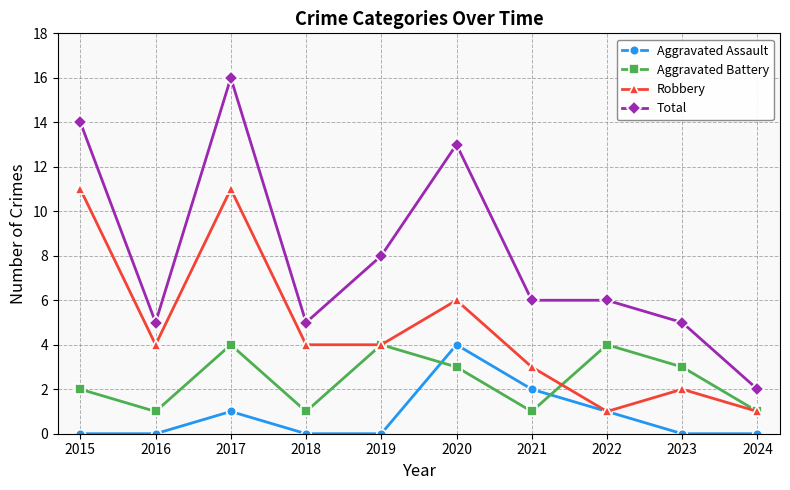

At 2017, list the series in order from smallest to largest.

Aggravated Assault, Aggravated Battery, Robbery, Total